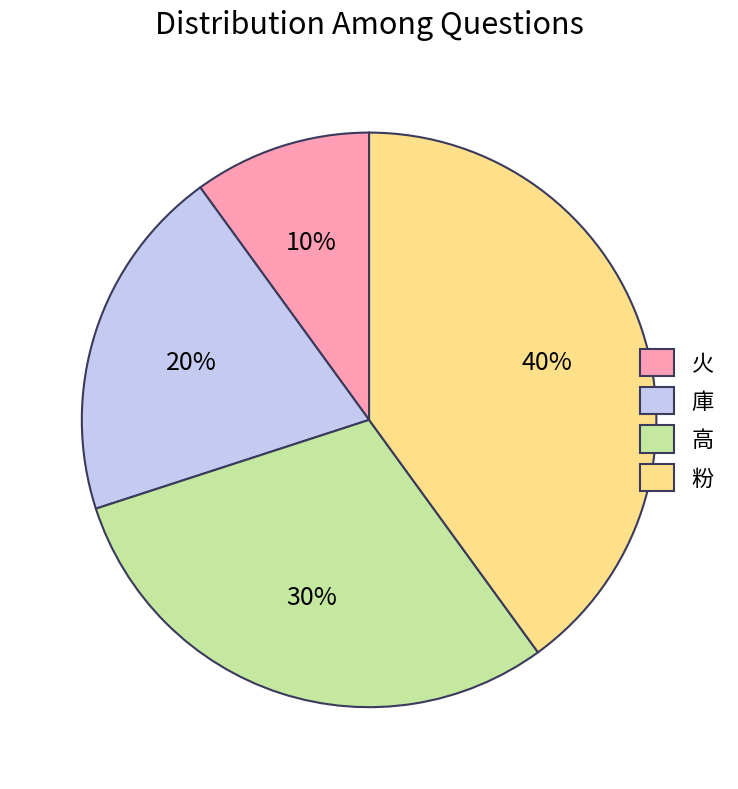

Which slice is the smallest?

火